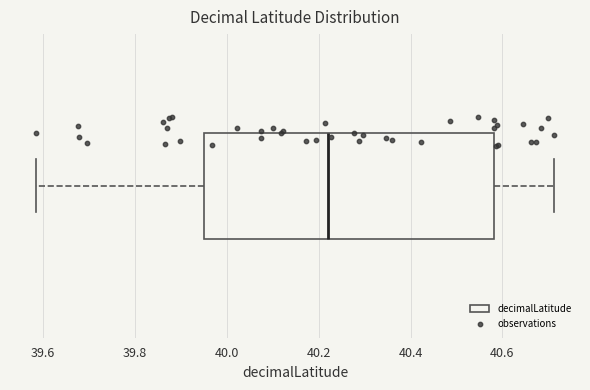

Read this box plot against the x-axis: the position of the median line, the range covered by the box, and the ends of both whiskers. The values are not printed on the chart, so give them approximately, as read against the axis.

median 40.22, box 39.96 to 40.58, whiskers 39.58 to 40.72